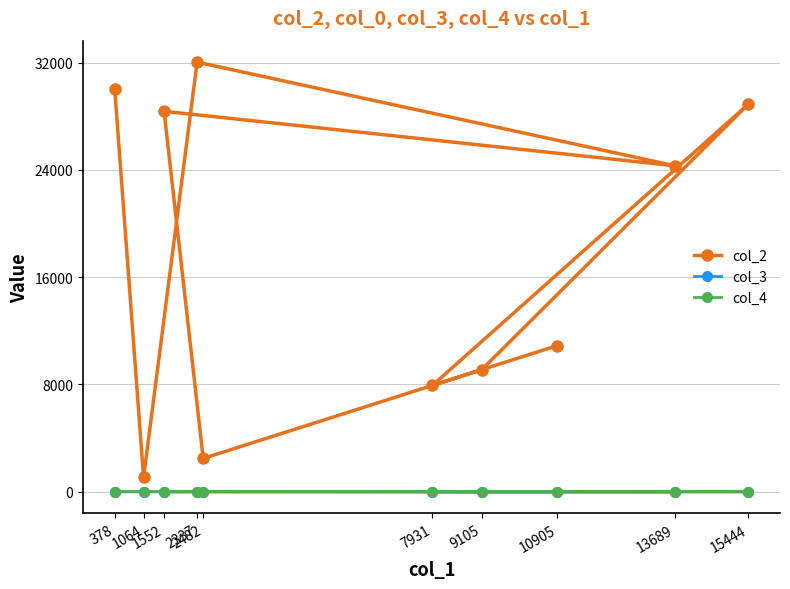

Between 2337 and 13689, which series saw the biggest shift?

col_2